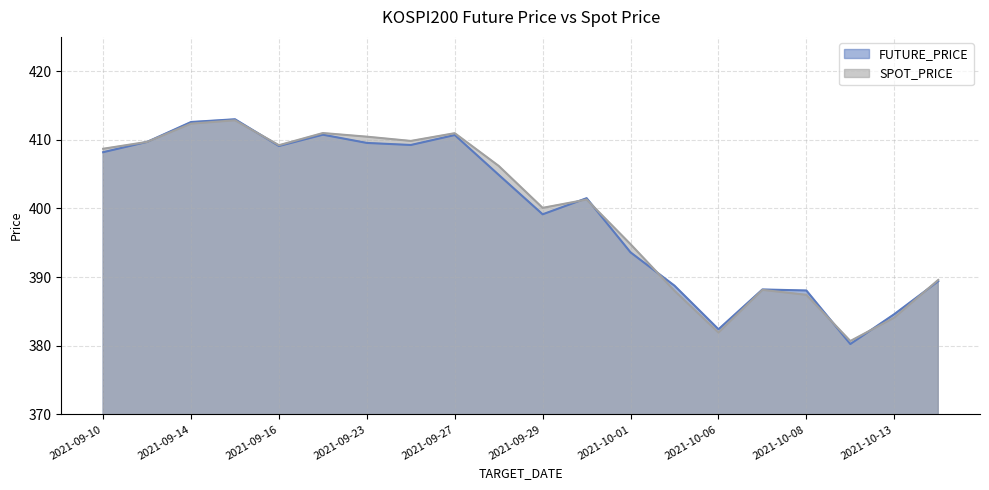

Reading left to right, transcribe all the data shown in this chart.

FUTURE_PRICE: 2021-09-10=408.2	2021-09-13=409.7	2021-09-14=412.6	2021-09-15=413.0	2021-09-16=409.1	2021-09-17=410.8	2021-09-23=409.6	2021-09-24=409.2	2021-09-27=410.7	2021-09-28=404.9	2021-09-29=399.1	2021-09-30=401.5	2021-10-01=393.6	2021-10-05=388.8	2021-10-06=382.4	2021-10-07=388.2	2021-10-08=388.1	2021-10-12=380.2	2021-10-13=384.6	2021-10-14=389.4
SPOT_PRICE: 2021-09-10=408.7	2021-09-13=409.7	2021-09-14=412.4	2021-09-15=412.9	2021-09-16=409.2	2021-09-17=411.0	2021-09-23=410.5	2021-09-24=409.8	2021-09-27=411.0	2021-09-28=406.2	2021-09-29=400.1	2021-09-30=401.3	2021-10-01=394.8	2021-10-05=388.0	2021-10-06=381.9	2021-10-07=388.1	2021-10-08=387.4	2021-10-12=380.7	2021-10-13=384.1	2021-10-14=389.6